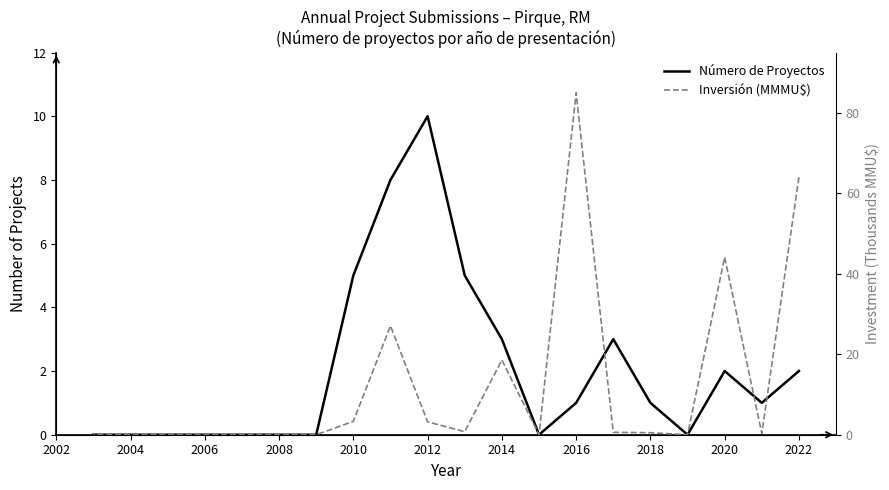

Rank the series by their average value, from lowest to highest.

Número de Proyectos, Inversión (MMMU$)